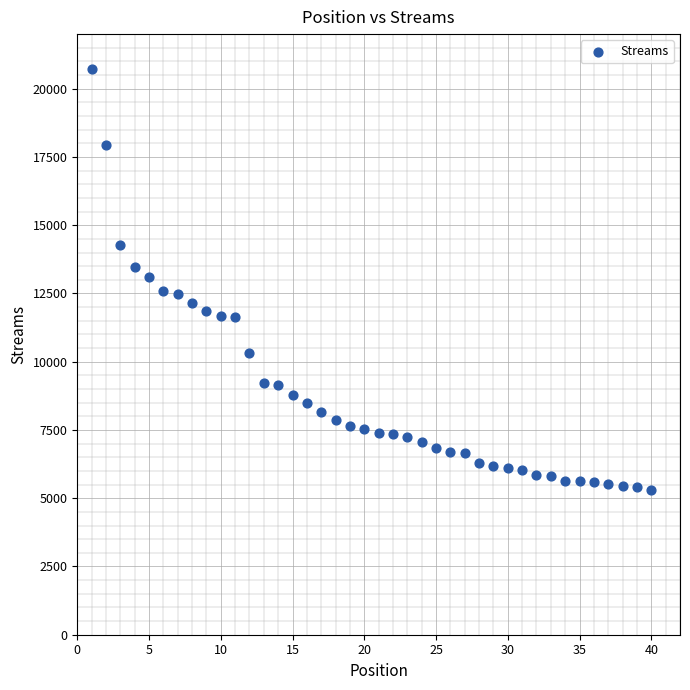

What is the range of Y values (max minus min)?

15417